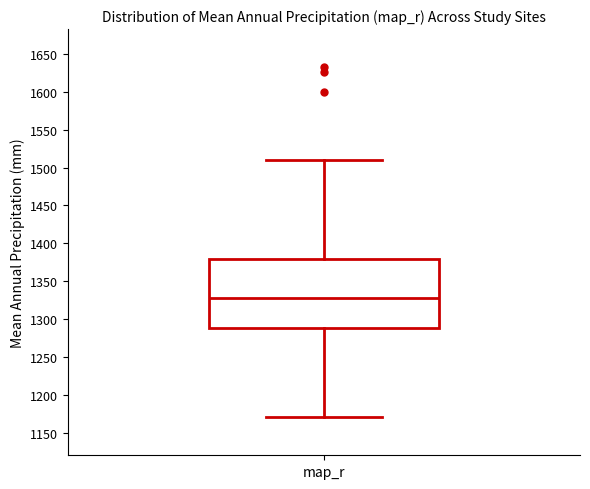

Transcribe this box plot: give where the median line is, the range the box spans, and where the two whiskers end, as read against the y-axis. The values are not printed on the chart, so give them approximately, as read against the axis.

median 1330, box 1290 to 1380, whiskers 1170 to 1510